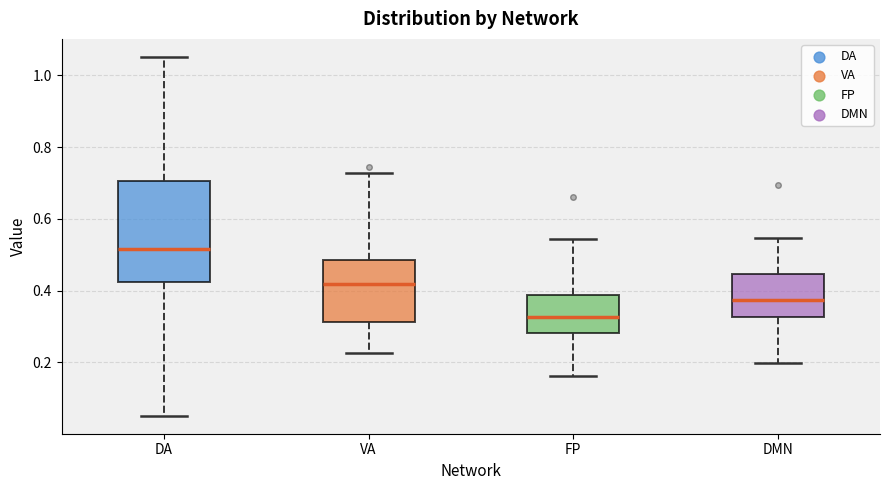

Where is the lower edge of the box for FP on the y-axis? The values are not printed on the chart, so give them approximately, as read against the axis.

0.28